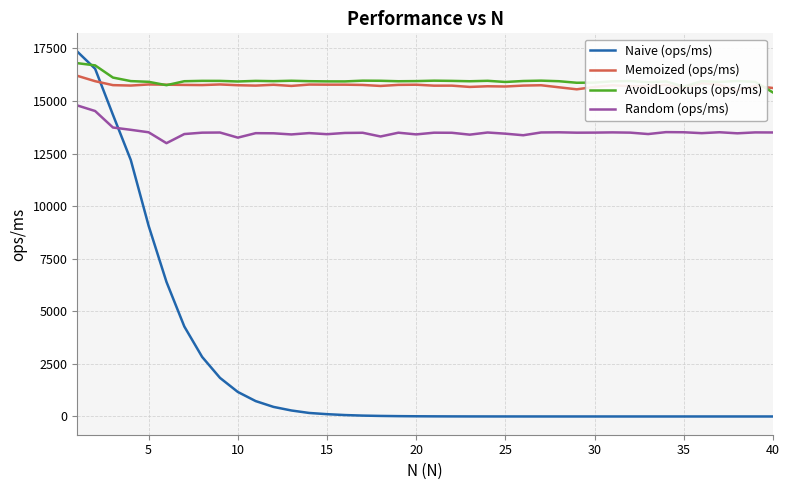

How many times do Naive (ops/ms) and Random (ops/ms) cross each other?

1